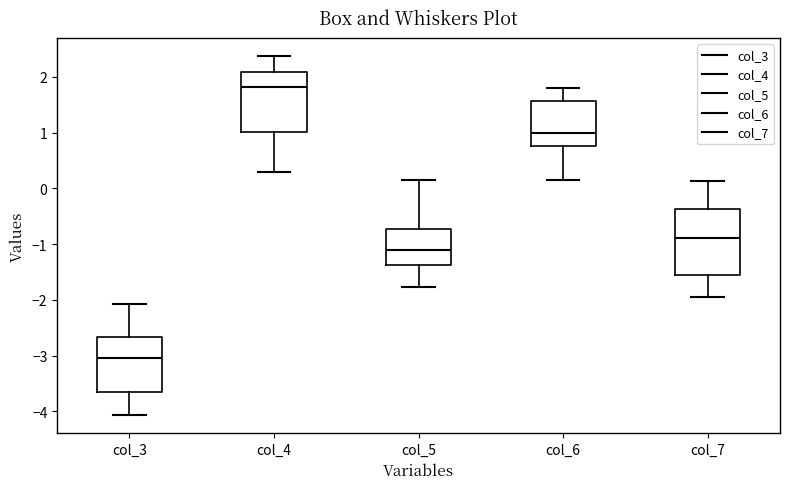

Reading left to right, transcribe this box plot: for each box, give where its median line is, the range the box spans, and where its two whiskers end, as read against the y-axis. The values are not printed on the chart, so give them approximately, as read against the axis.

col_3: median -3.0, box -3.6 to -2.7, whiskers -4.1 to -2.1
col_4: median 1.8, box 1.0 to 2.1, whiskers 0.3 to 2.4
col_5: median -1.1, box -1.4 to -0.7, whiskers -1.8 to 0.2
col_6: median 1.0, box 0.8 to 1.6, whiskers 0.1 to 1.8
col_7: median -0.9, box -1.6 to -0.4, whiskers -2.0 to 0.1